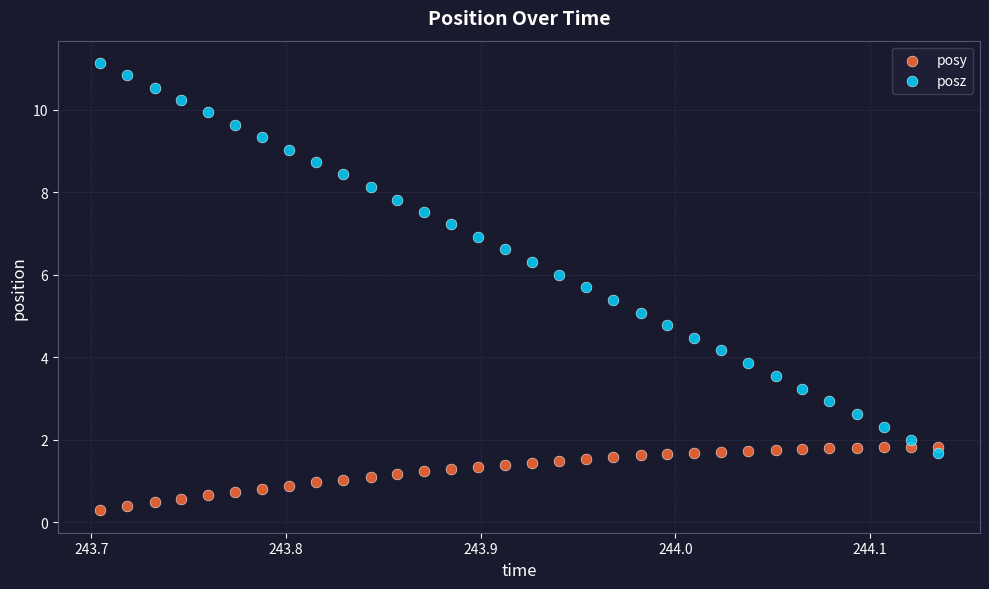

What are all the series names shown in the legend?

posy, posz